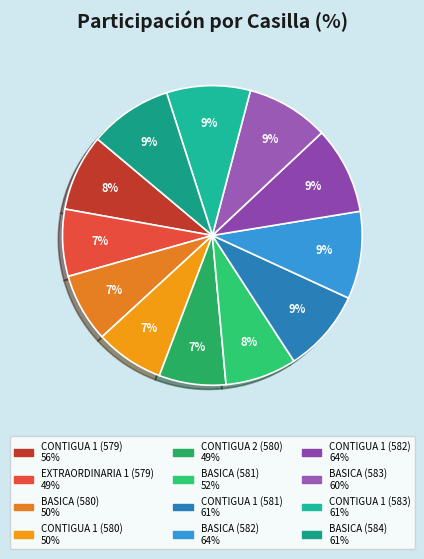

Which category has the smallest portion of the pie?

CONTIGUA 2 (580)